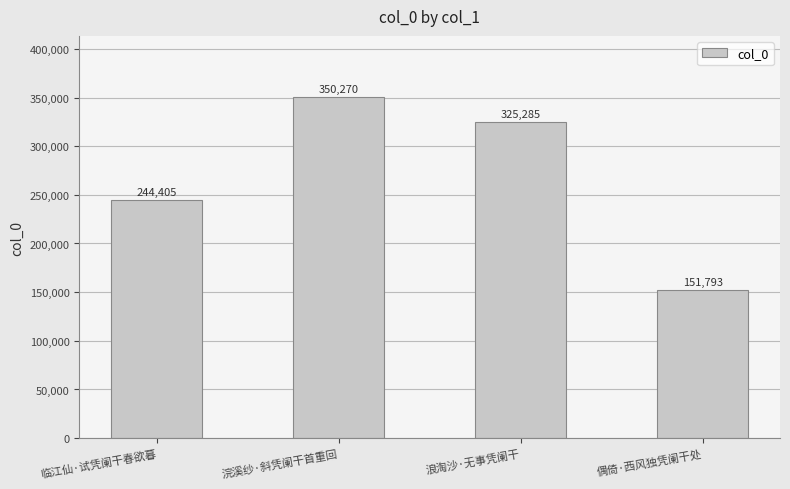

What is the change in value from 浣溪纱·斜凭阑干首重回 to 浪淘沙·无事凭阑干?

-24985